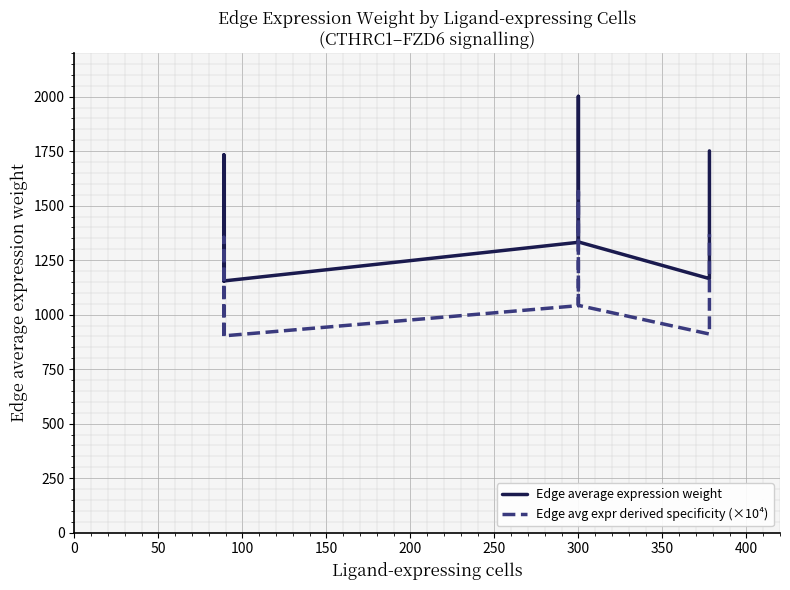

What is the label of the 6th point from the right?

300